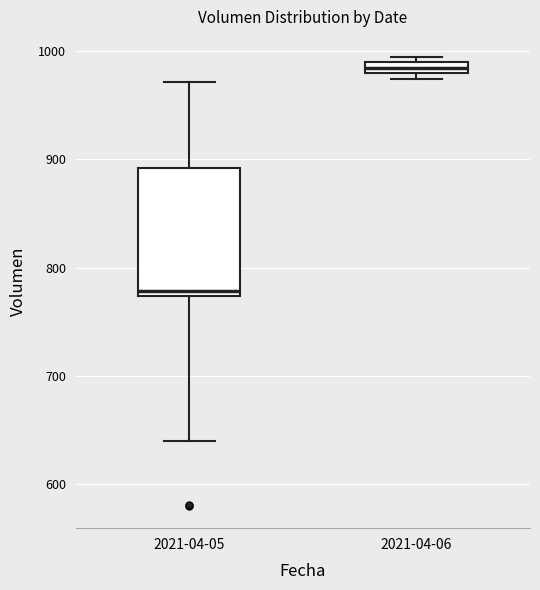

Which box has the lowest median line?

2021-04-05